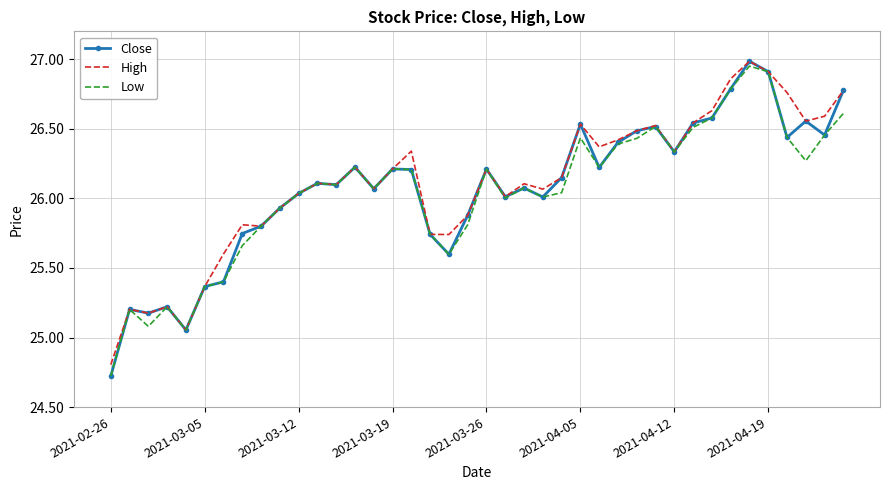

Which series has the widest spread of values?

Close